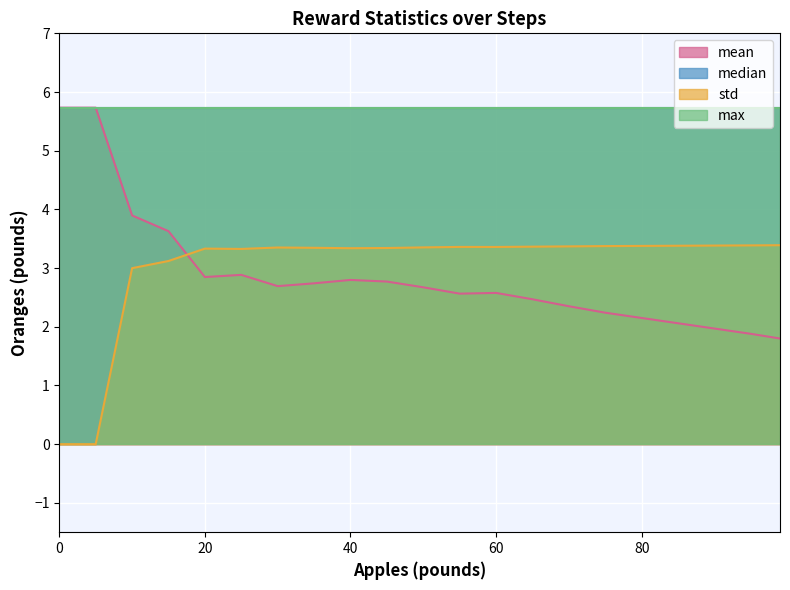

Reading right to left, list all the values displayed in this chart.

mean: 99=1.8	95=1.9	90=2.0	85=2.1	80=2.2	75=2.2	70=2.4	65=2.5	60=2.6	55=2.6	50=2.7	45=2.8	40=2.8	35=2.7	30=2.7	25=2.9	20=2.8	15=3.6	10=3.9	5=5.7	0=5.7
std: 99=3.4	95=3.4	90=3.4	85=3.4	80=3.4	75=3.4	70=3.4	65=3.4	60=3.4	55=3.4	50=3.4	45=3.3	40=3.3	35=3.3	30=3.4	25=3.3	20=3.3	15=3.1	10=3.0	5=0.0	0=0.0